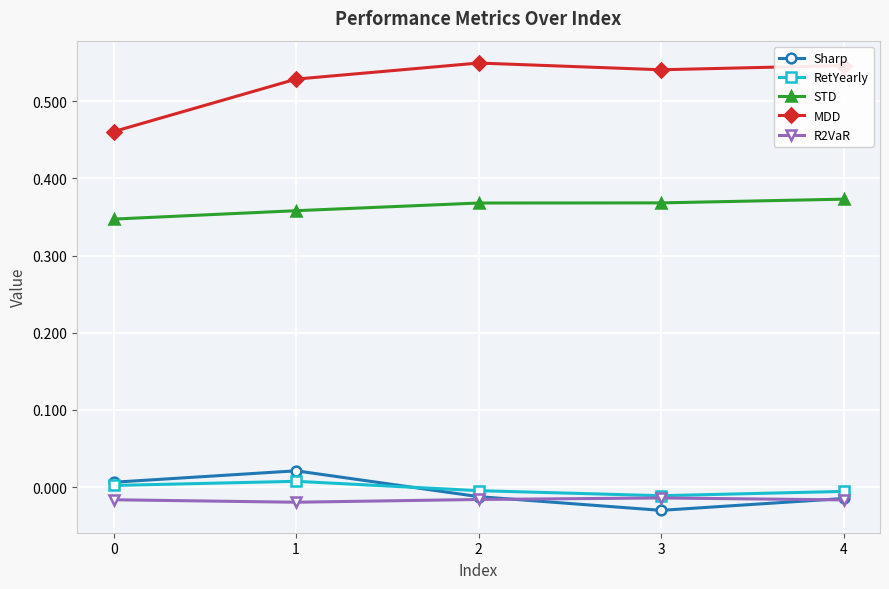

How many lines are shown in the chart?

5